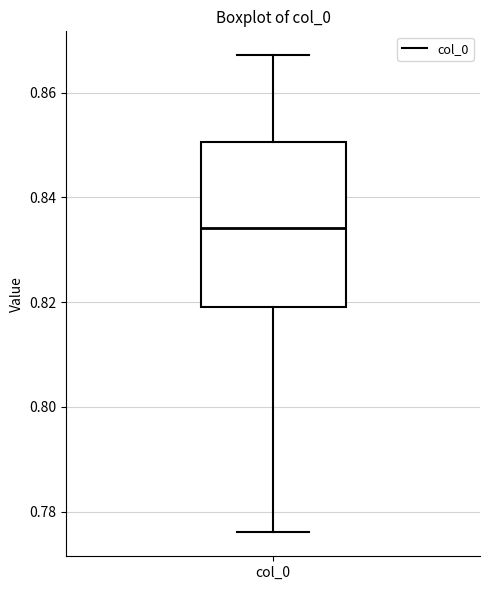

Read this box plot against the y-axis: the position of the median line, the range covered by the box, and the ends of both whiskers. The values are not printed on the chart, so give them approximately, as read against the axis.

median 0.834, box 0.818 to 0.850, whiskers 0.776 to 0.868